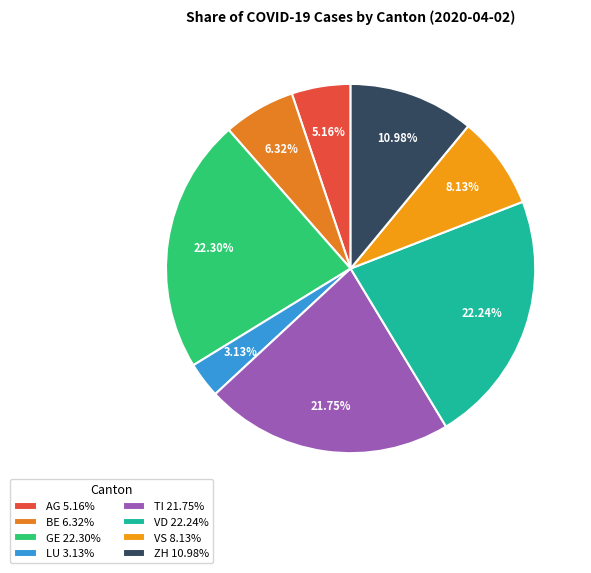

To the nearest percent, what is the difference between the largest and smallest slice percentages?

19%